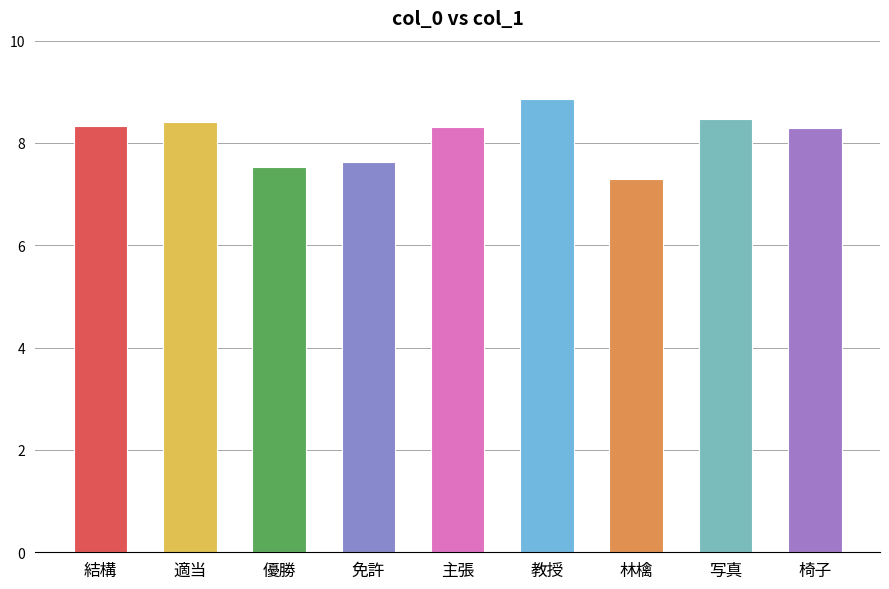

Between 適当 and 結構, which is larger?

適当